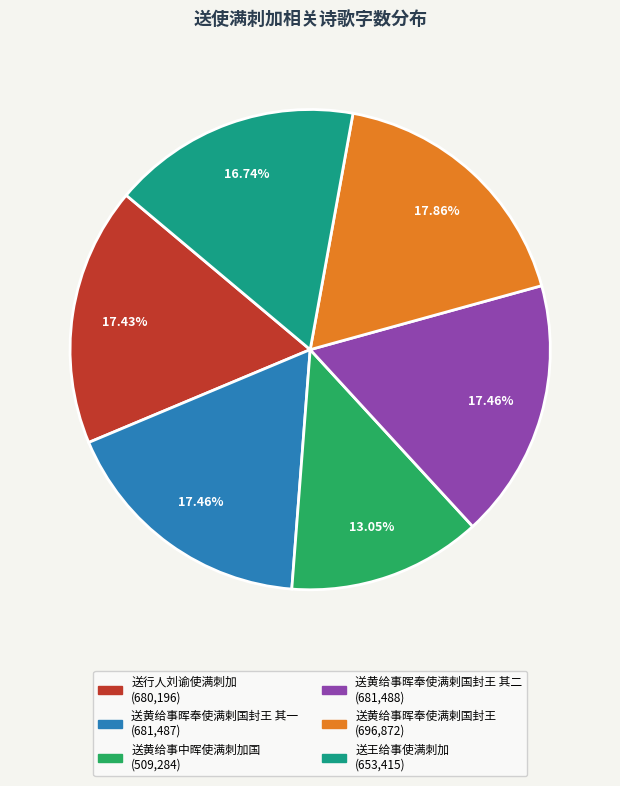

Is there a majority slice in this chart?

No